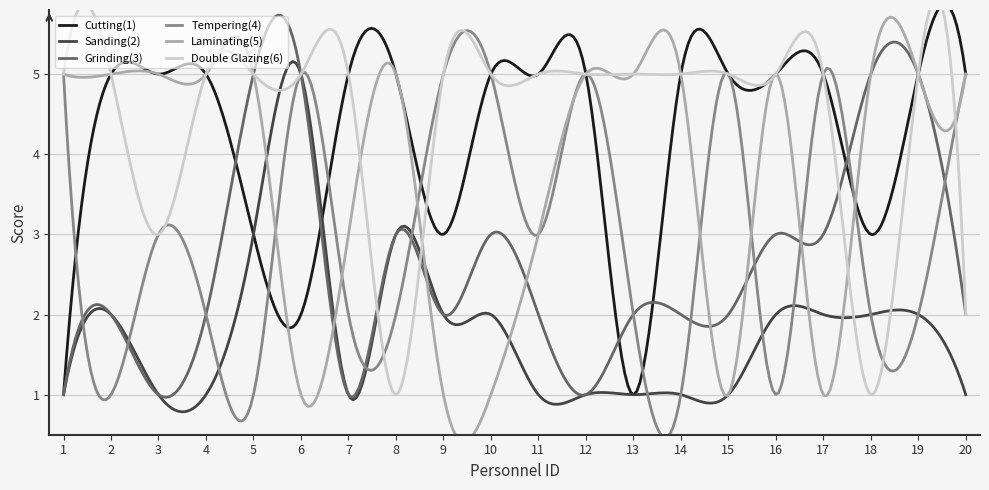

At which category is the sum across all series the highest?

19